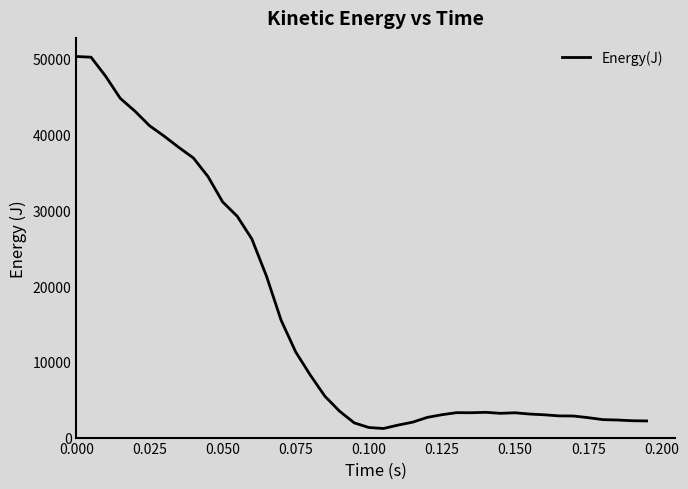

How many lines are shown in the chart?

1